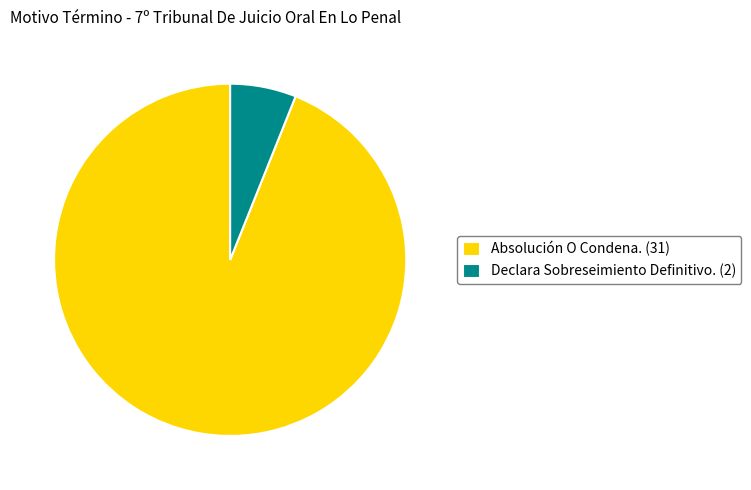

Is it true that Declara Sobreseimiento Definitivo. is 17% of the pie?

False